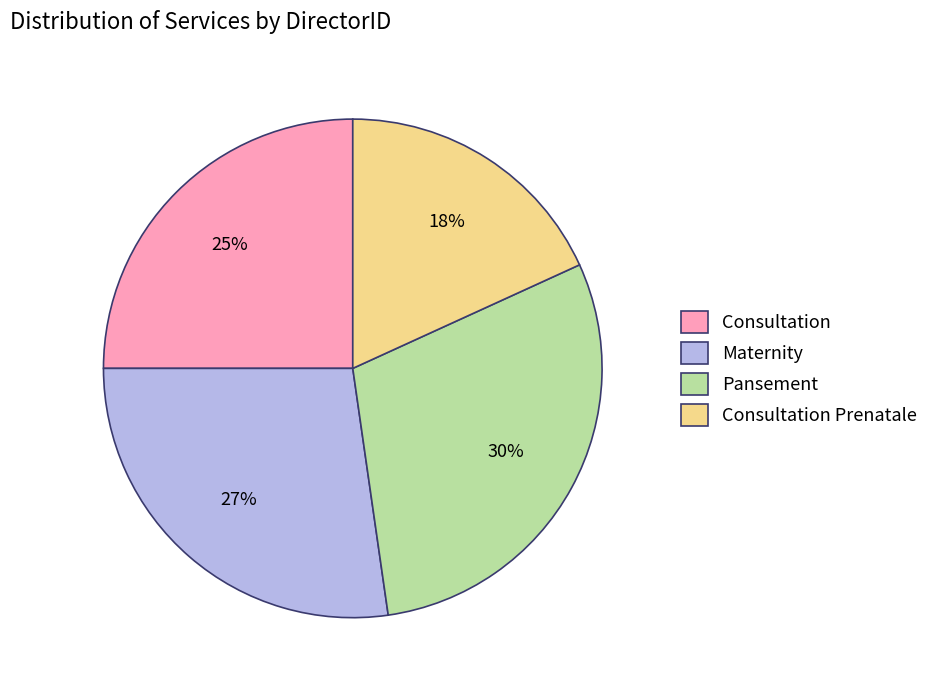

How many slices are in this pie chart?

4